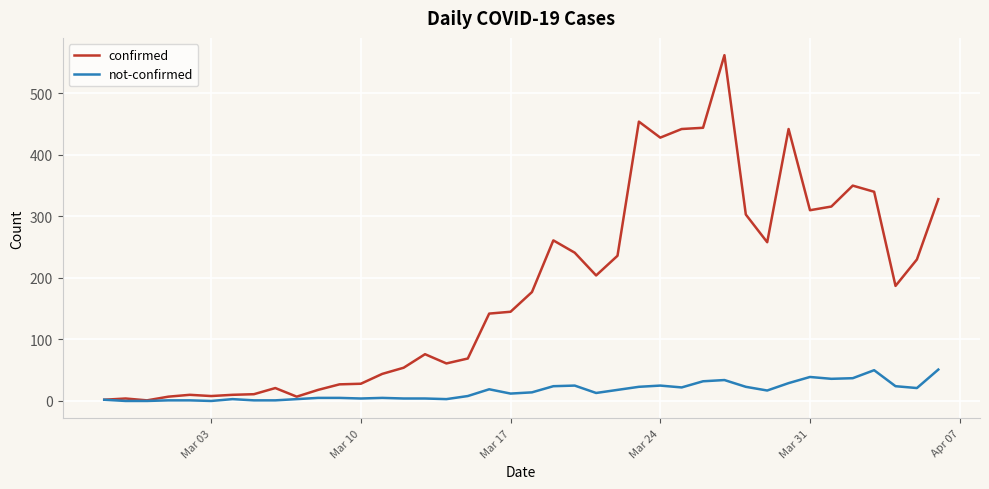

Which series has the widest spread of values?

confirmed